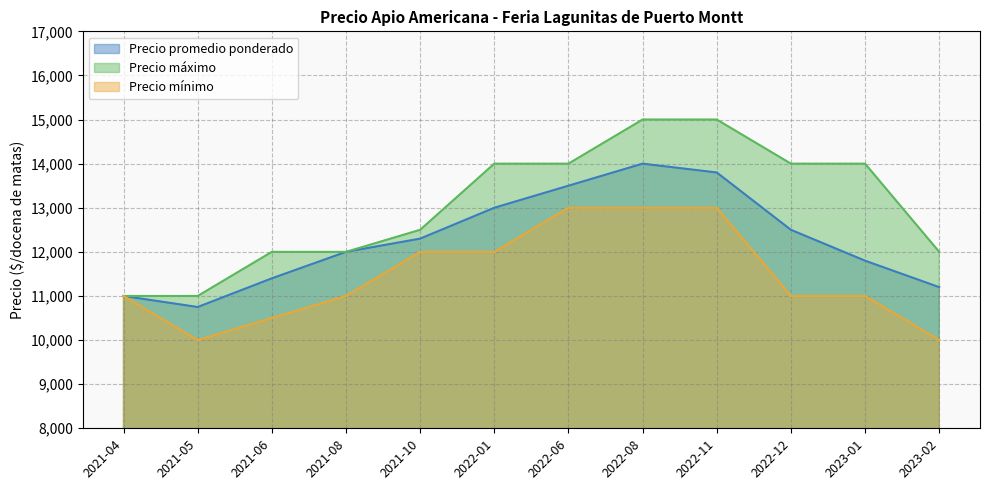

Which label corresponds to the largest value in the chart?

2022-08